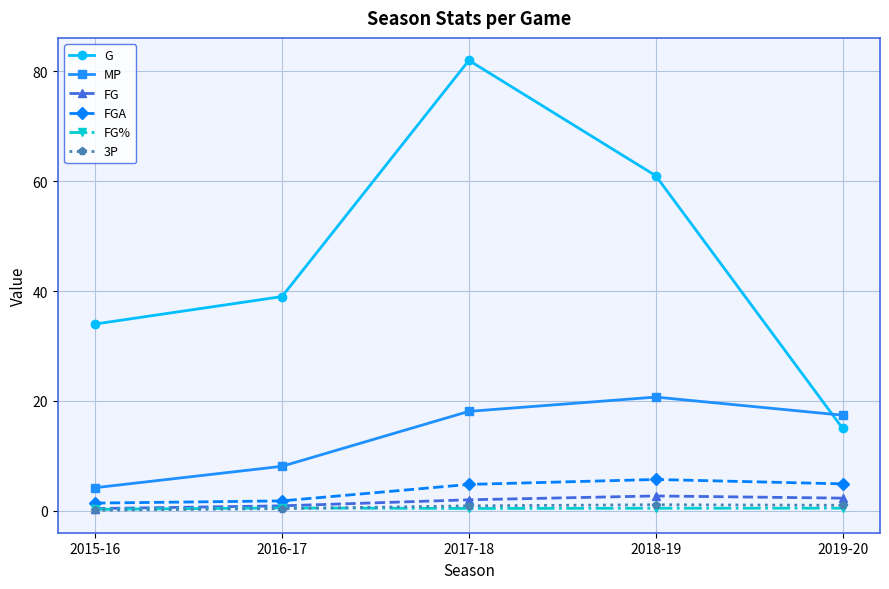

What is the label of the 4th point from the right?

2016-17